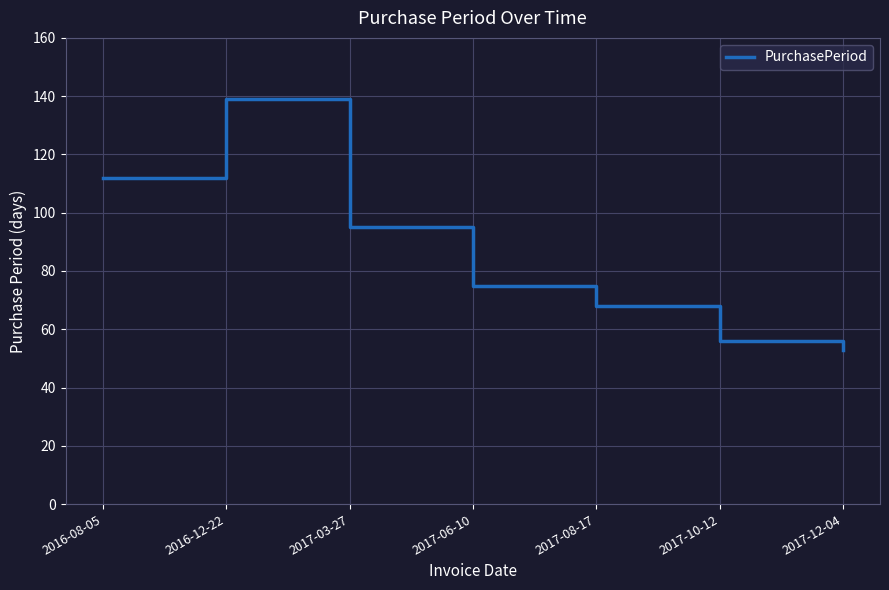

What is the greatest value displayed?

139